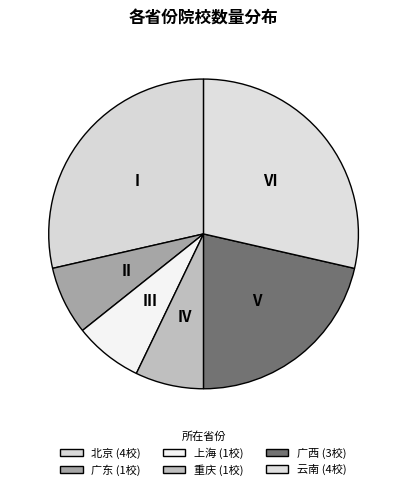

Count the number of slices in the pie.

6